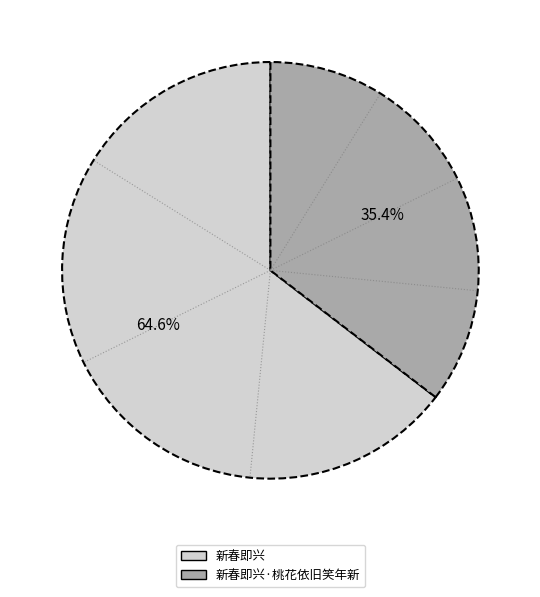

True or false: 新春即兴 accounts for 72% of the total.

False